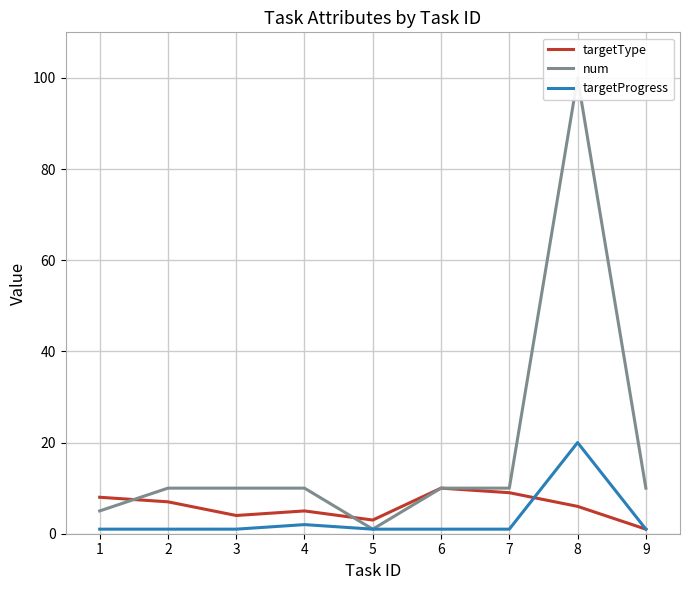

How many categories are shown in the chart?

9